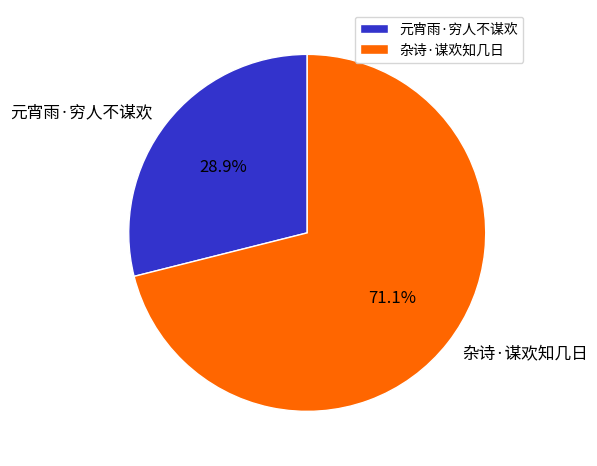

Rank the categories by value from lowest to highest.

元宵雨·穷人不谋欢, 杂诗·谋欢知几日